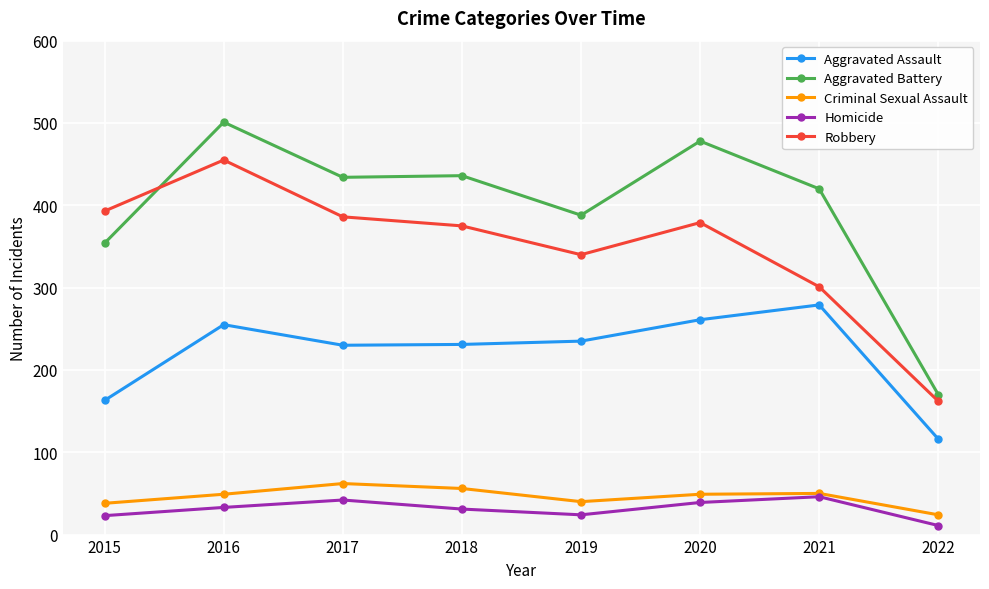

Read the Aggravated Battery value at 2016, to the nearest 5.

500